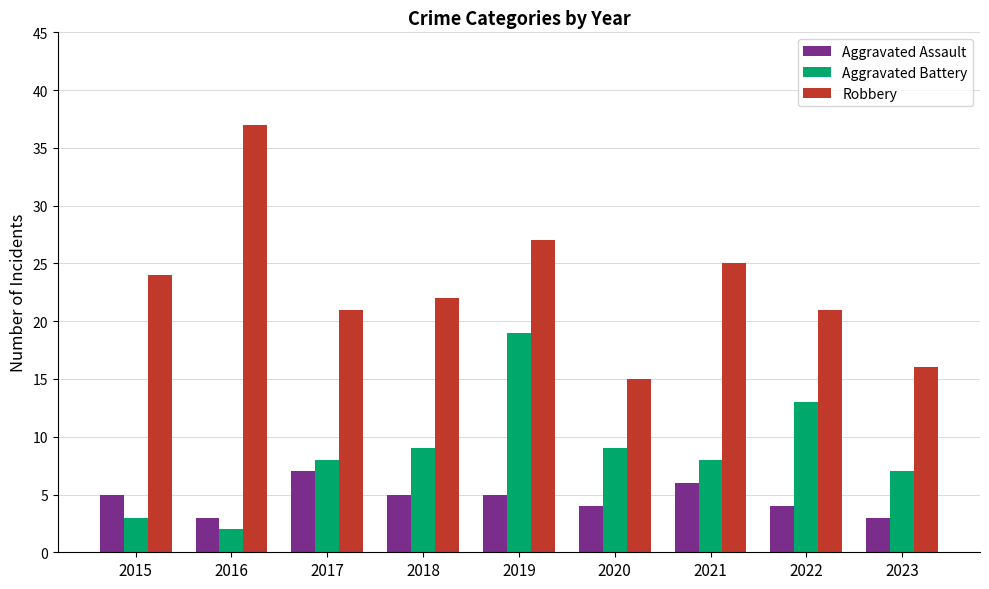

What is the value of the Aggravated Assault bar at the 1st from the left?

5